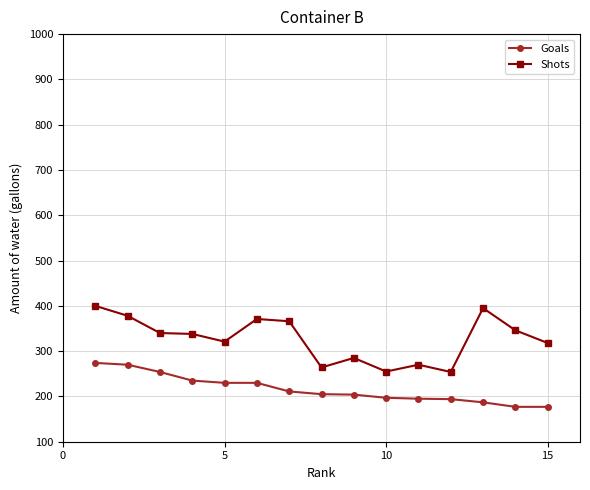

True or false: Goals and Shots cross at least once.

False